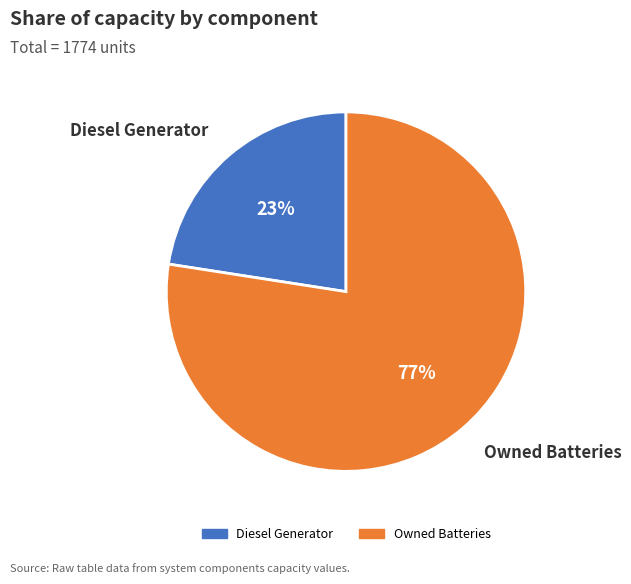

To the nearest percent, what is the average slice percentage?

50%